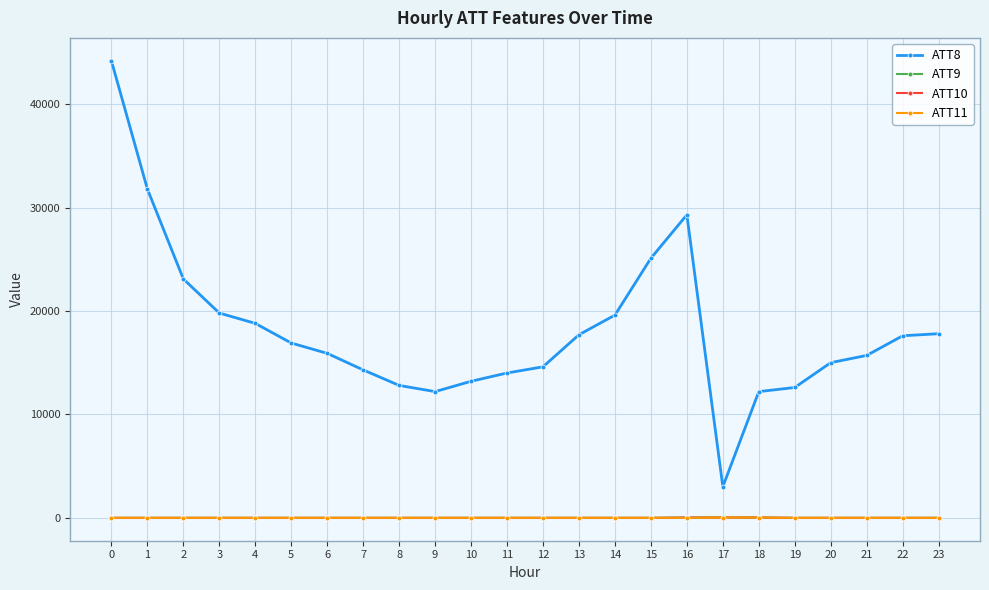

What are all the series names shown in the legend?

ATT8, ATT9, ATT10, ATT11